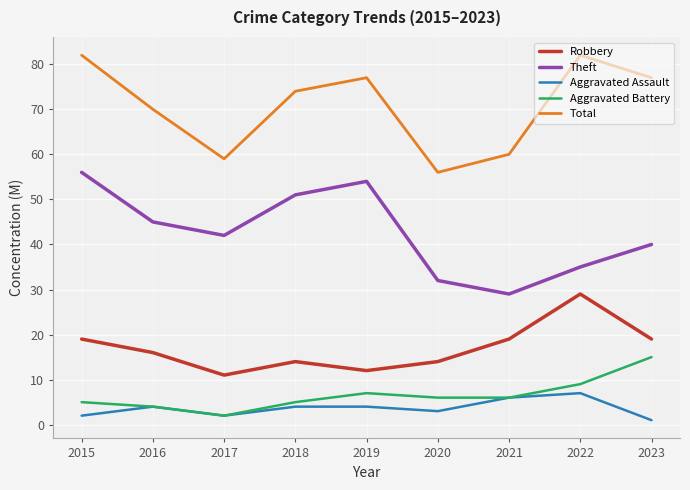

What is the spread (max minus min) of values at 2015?

80